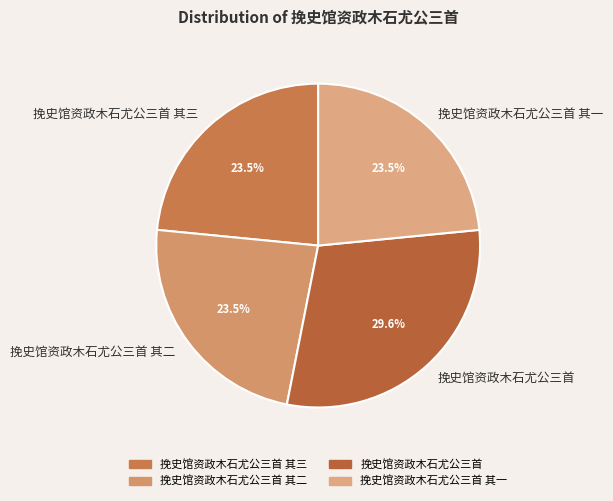

Is the sum of 挽史馆资政木石尤公三首 其二 and 挽史馆资政木石尤公三首 其一 greater than half?

No